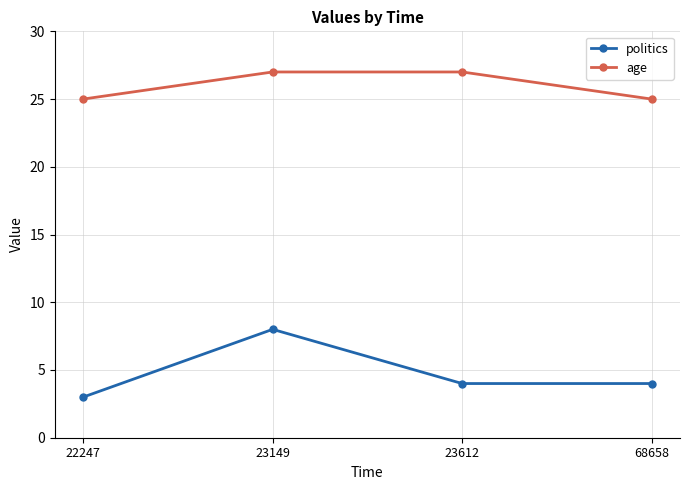

At how many categories does at least one series exceed 12?

4